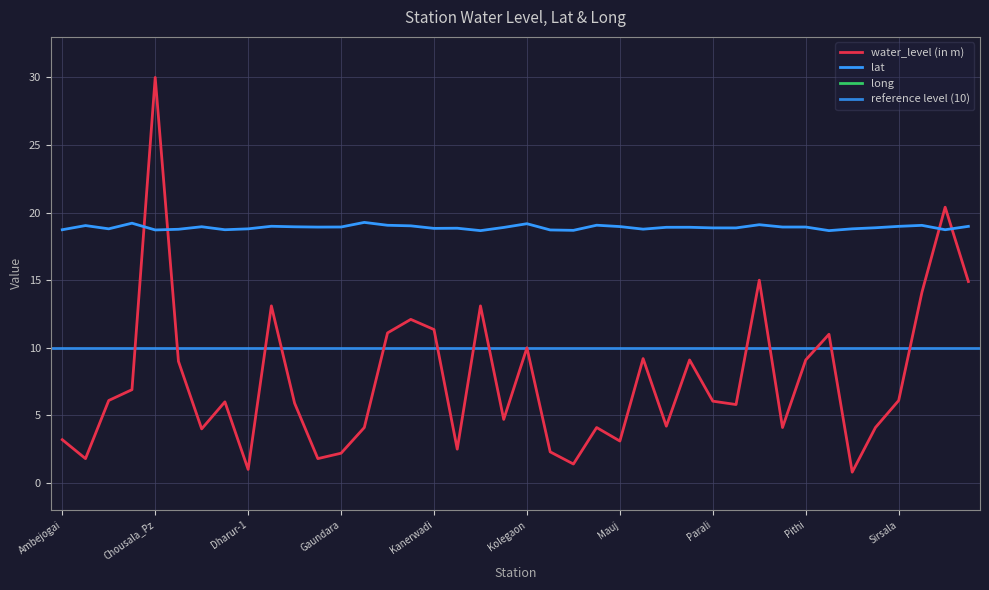

Reading left to right, list all the values displayed in this chart.

water_level (in m): Ambejogai=3.2	Anandgaon=1.8	Ashti=6.1	Bhend Takli=6.9	Chousala_Pz=30.0	Daskhed=9.0	Dhanora-1=4.0	Dharmapuri=6.0	Dharur-1=1.0	Dindrur-1=13.1	Doithana=5.9	Dongar Kini-1=1.8	Gaundara=2.2	Georai-1=4.1	Ghosapuri=11.1	Jirewadi-1=12.1	Kanerwadi=11.3	Kapildhar=2.5	Khadkhat=13.1	Kinhi=4.7	Kolegaon=10.0	Kumbhephal=2.3	Lokhandi Sawargaon-1=1.4	Manur=4.1	Mauj=3.1	Nandur Phata=9.2	Naygaon=4.2	Pali=9.1	Parali=6.0	Patoda=5.8	Patrud-1=15.0	Pimpalwandi=4.1	Pithi=9.1	Saigaon-1=11.0	Sautada=0.8	Sheri Bk=4.1	Sirsala=6.1	Sirur=14.1	Talni=20.4	Telgaon=14.9
lat: Ambejogai=18.7	Anandgaon=19.0	Ashti=18.8	Bhend Takli=19.2	Chousala_Pz=18.7	Daskhed=18.8	Dhanora-1=19.0	Dharmapuri=18.7	Dharur-1=18.8	Dindrur-1=19.0	Doithana=18.9	Dongar Kini-1=18.9	Gaundara=18.9	Georai-1=19.3	Ghosapuri=19.1	Jirewadi-1=19.0	Kanerwadi=18.8	Kapildhar=18.8	Khadkhat=18.7	Kinhi=18.9	Kolegaon=19.2	Kumbhephal=18.7	Lokhandi Sawargaon-1=18.7	Manur=19.1	Mauj=19.0	Nandur Phata=18.8	Naygaon=18.9	Pali=18.9	Parali=18.9	Patoda=18.9	Patrud-1=19.1	Pimpalwandi=18.9	Pithi=18.9	Saigaon-1=18.7	Sautada=18.8	Sheri Bk=18.9	Sirsala=19.0	Sirur=19.1	Talni=18.7	Telgaon=19.0
long: Ambejogai=76.4	Anandgaon=75.5	Ashti=75.2	Bhend Takli=75.9	Chousala_Pz=75.7	Daskhed=75.6	Dhanora-1=75.0	Dharmapuri=76.6	Dharur-1=76.1	Dindrur-1=76.3	Doithana=75.2	Dongar Kini-1=75.4	Gaundara=76.1	Georai-1=75.7	Ghosapuri=75.8	Jirewadi-1=75.8	Kanerwadi=76.5	Kapildhar=75.7	Khadkhat=75.2	Kinhi=75.2	Kolegaon=75.6	Kumbhephal=76.1	Lokhandi Sawargaon-1=76.3	Manur=75.3	Mauj=75.9	Nandur Phata=75.8	Naygaon=75.6	Pali=75.7	Parali=76.5	Patoda=75.5	Patrud-1=76.2	Pimpalwandi=75.4	Pithi=75.6	Saigaon-1=76.4	Sautada=75.4	Sheri Bk=75.1	Sirsala=76.4	Sirur=75.4	Talni=76.5	Telgaon=76.2